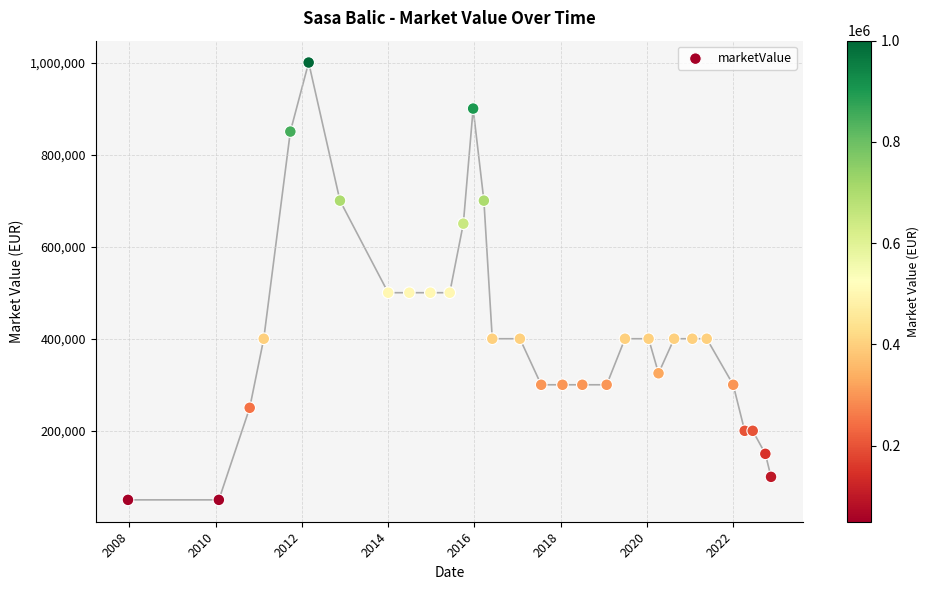

What is the range of Y values (max minus min)?

950000